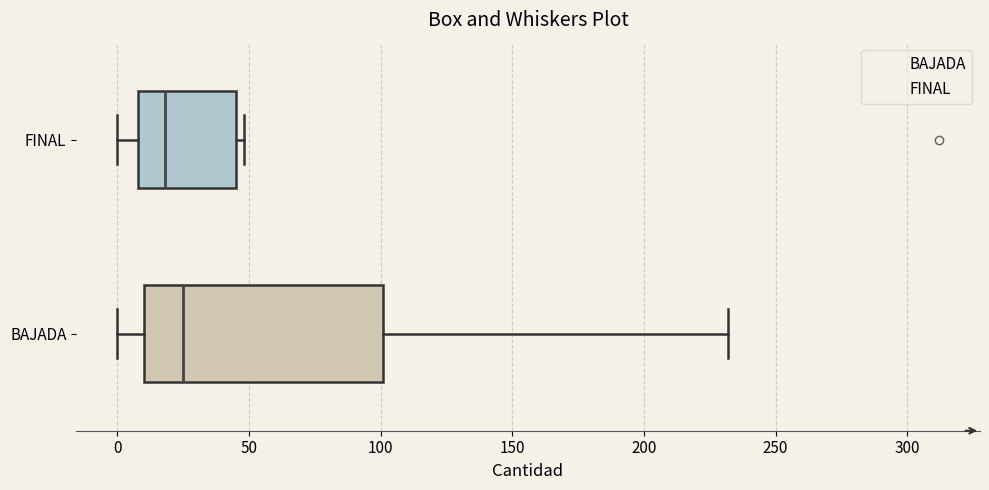

Which box is the widest, from its left edge to its right edge?

BAJADA